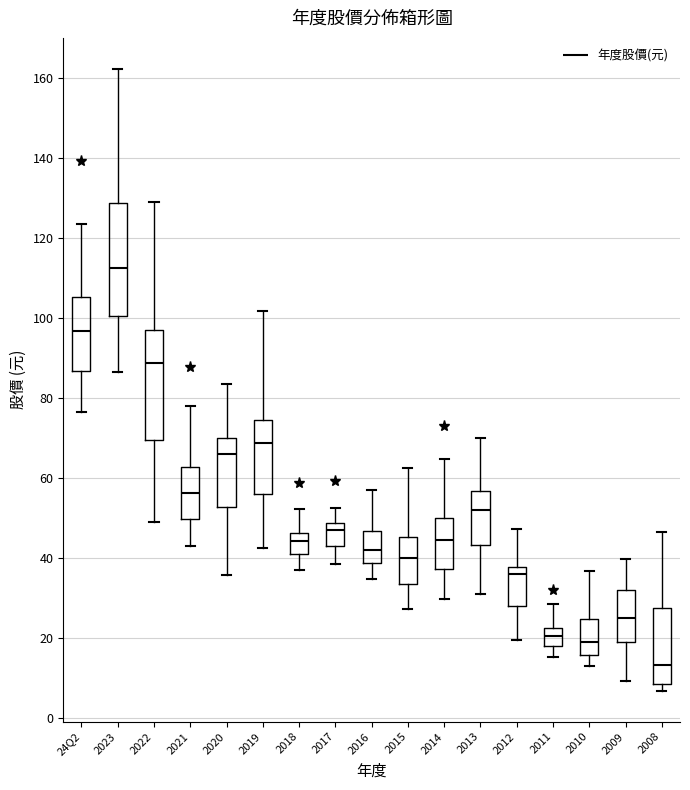

Where does the upper whisker of the box for 2008 end on the y-axis? The values are not printed on the chart, so give them approximately, as read against the axis.

46